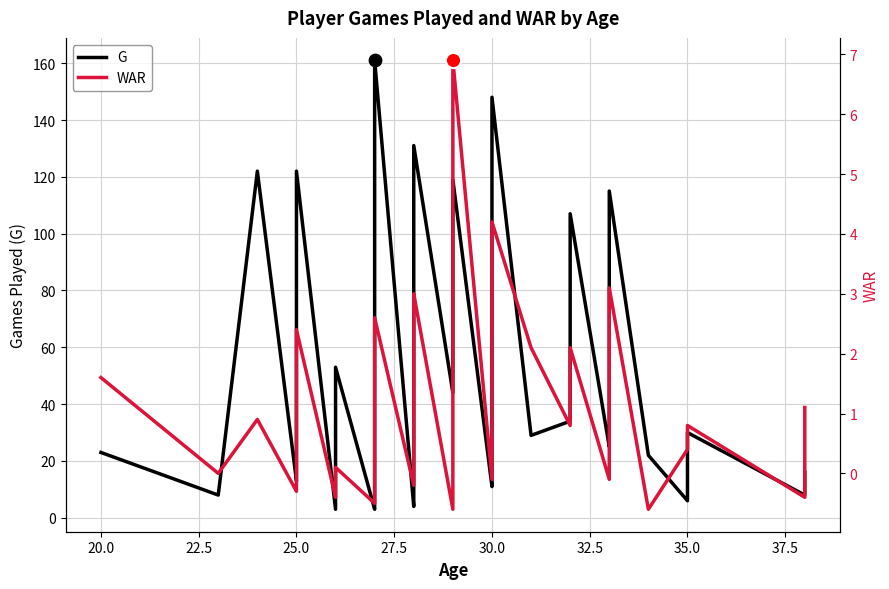

Which series has the largest total across all categories?

G